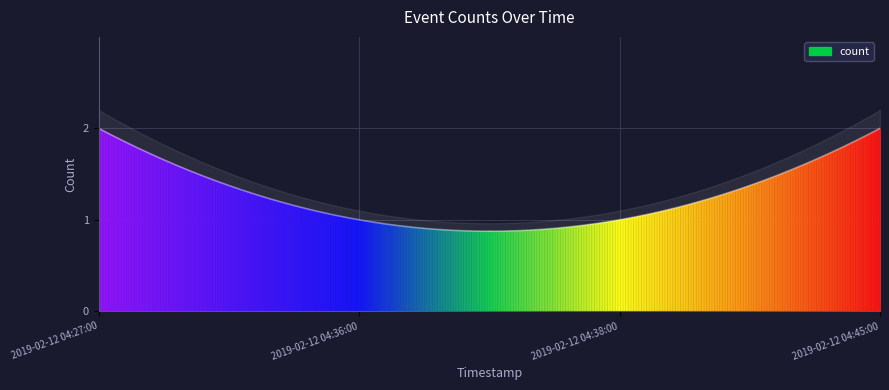

What is the difference between the second highest and minimum values?

1